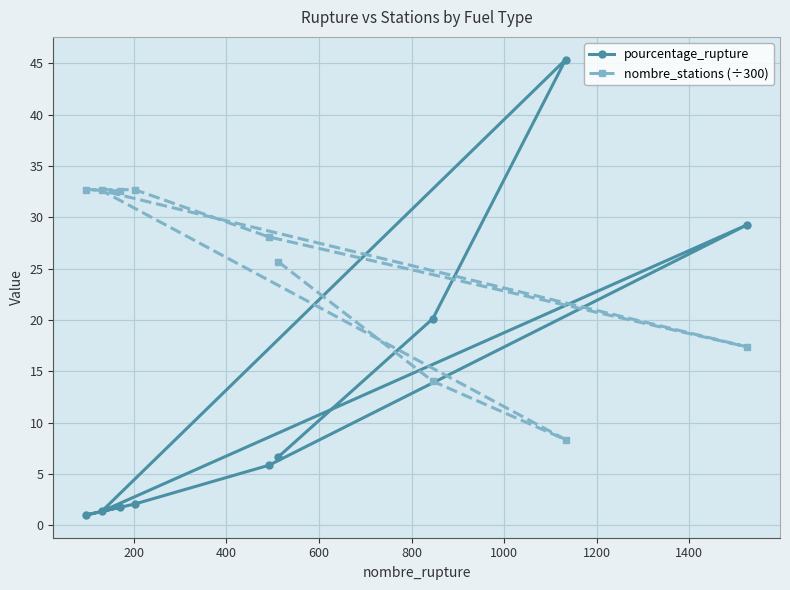

List the series in order of their overall mean, highest first.

nombre_stations (÷300), pourcentage_rupture